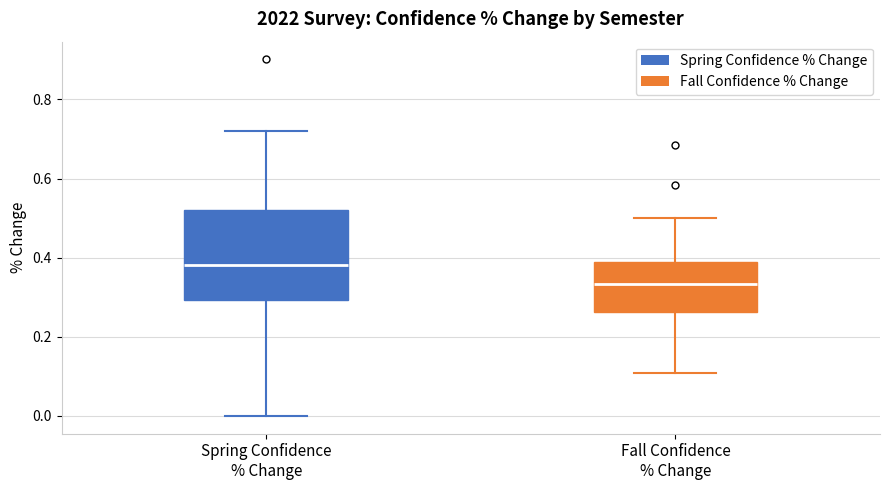

Reading left to right, transcribe this box plot: for each box, give where its median line is, the range the box spans, and where its two whiskers end, as read against the y-axis. The values are not printed on the chart, so give them approximately, as read against the axis.

Spring Confidence % Change: median 0.38, box 0.30 to 0.52, whiskers 0.00 to 0.72
Fall Confidence % Change: median 0.34, box 0.26 to 0.40, whiskers 0.10 to 0.50